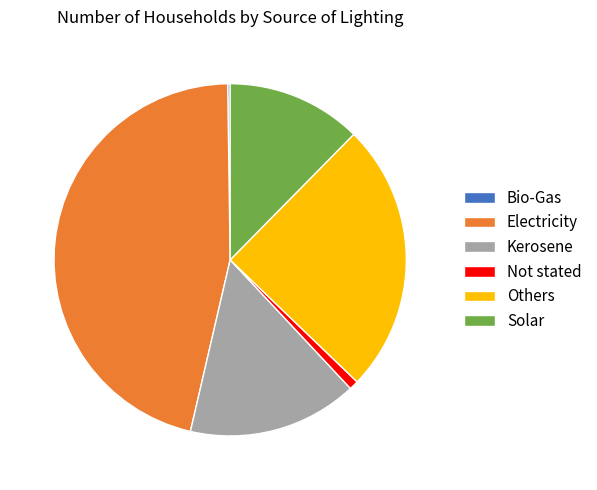

Between Others and Not stated, which is larger?

Others